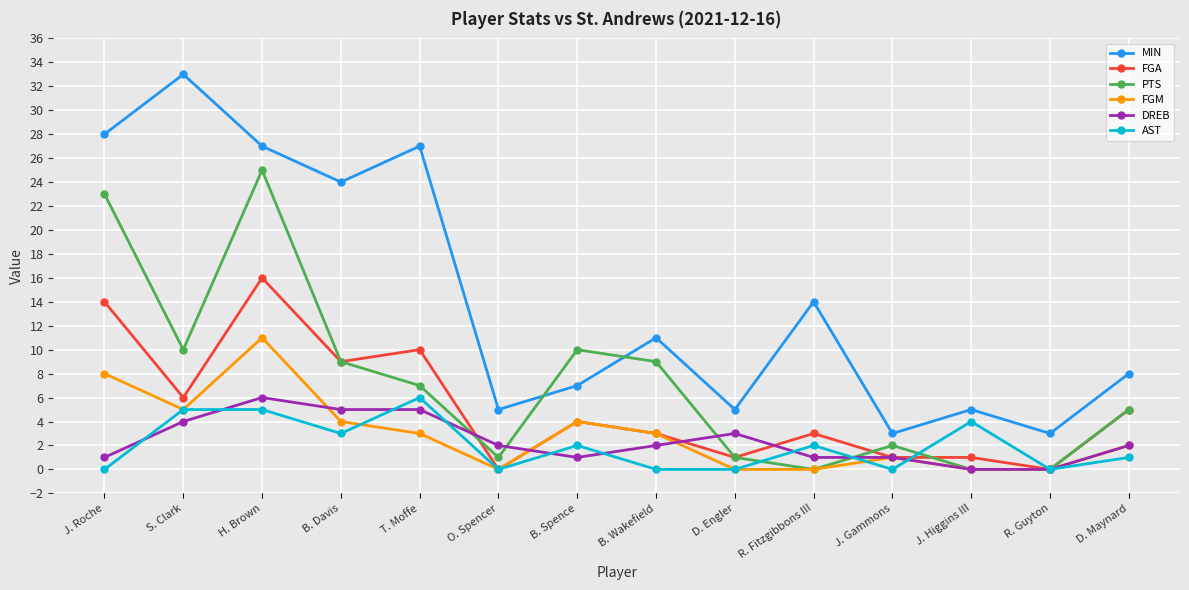

At which label does AST first exceed 2?

S. Clark